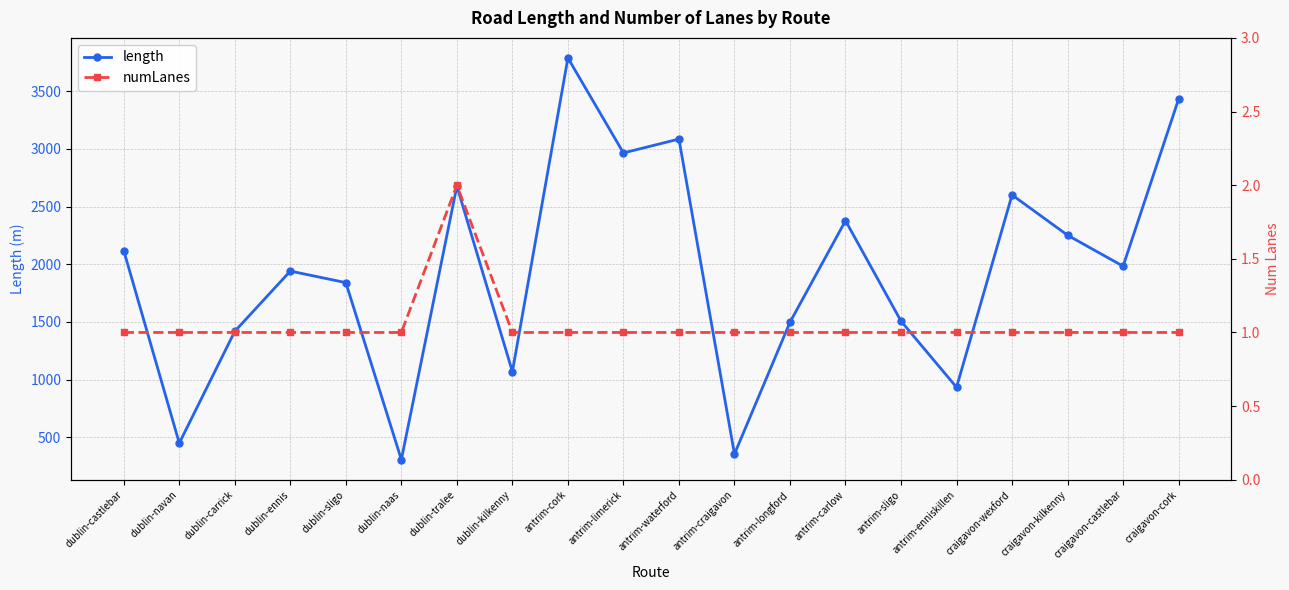

True or false: numLanes and length cross at least once.

False